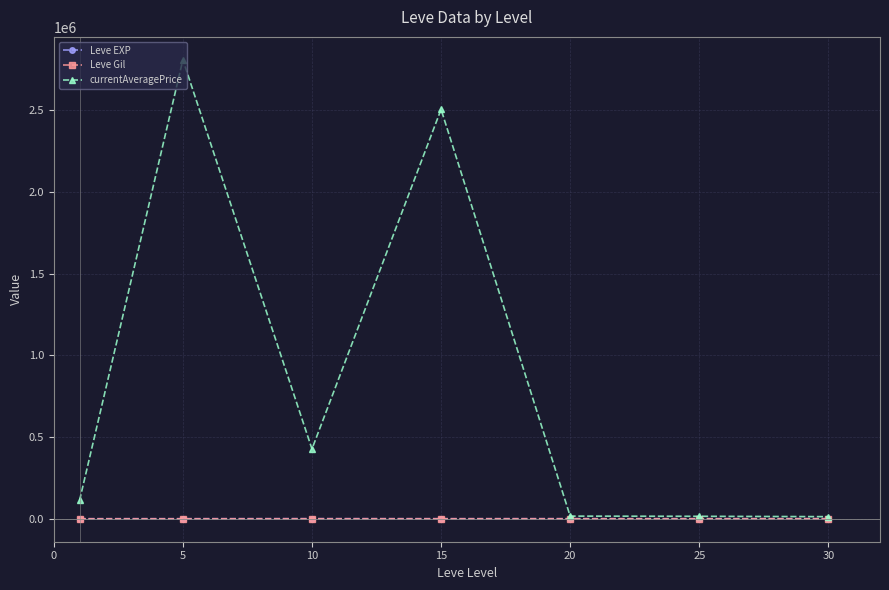

Which series has the largest range (max minus min)?

currentAveragePrice